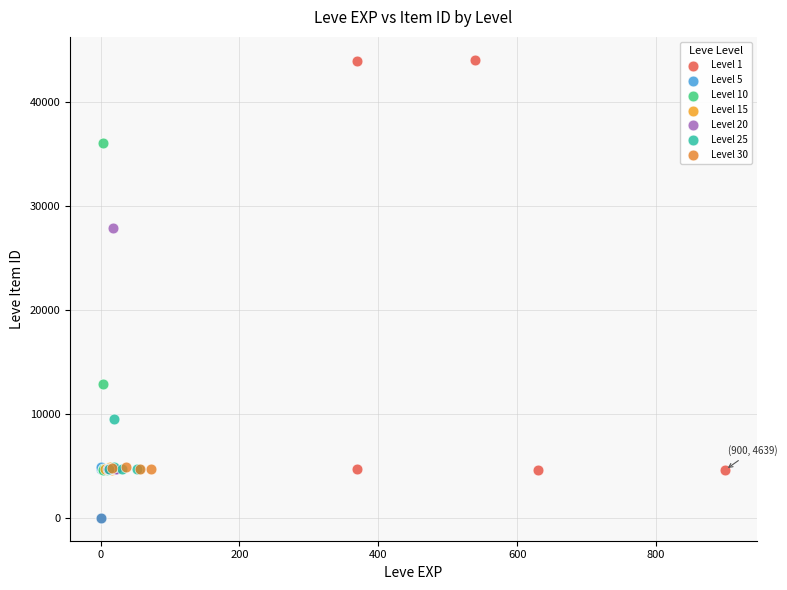

Which series has the largest Y range (max minus min)?

Level 1